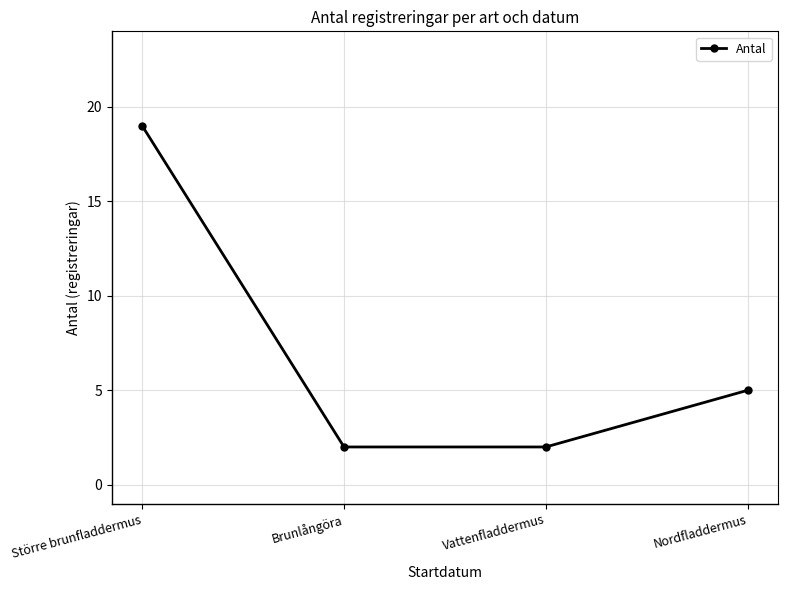

What is the sum of the values at Vattenfladdermus and Större brunfladdermus?

21